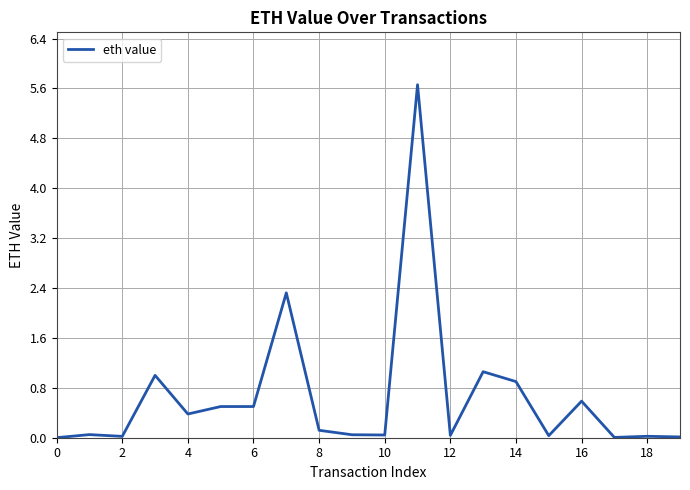

Is it true that the value at 16 is 1.0?

False